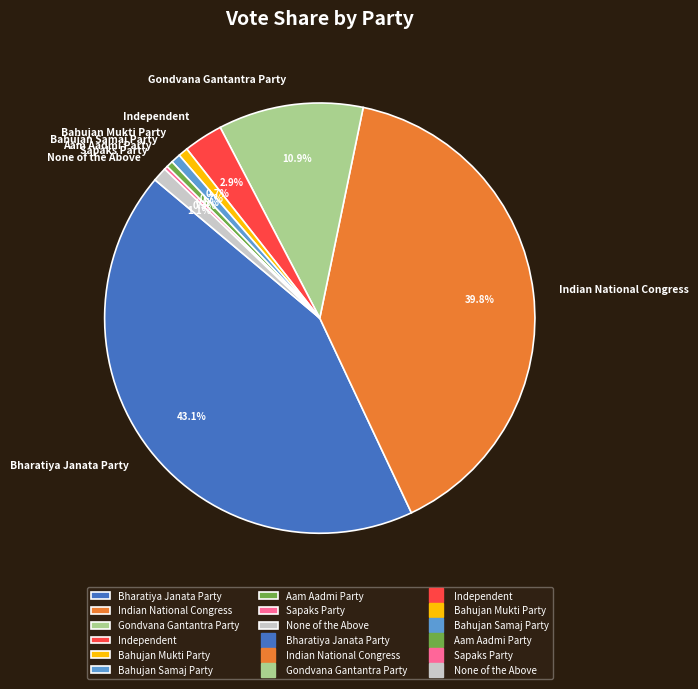

What is the largest slice in the pie chart?

Bharatiya Janata Party